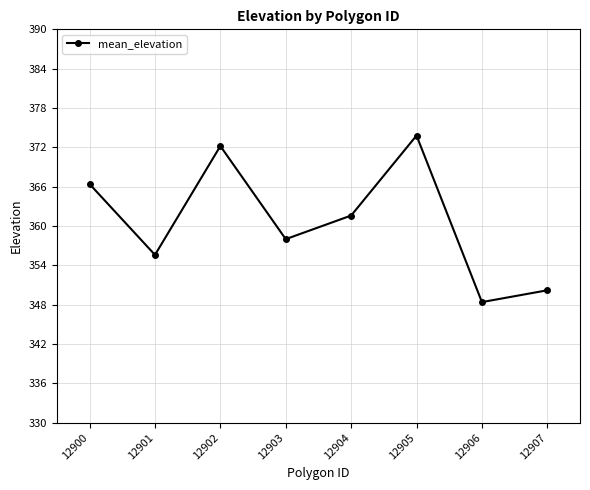

What is the ratio of the value at 12902 to the value at 12906?

1.1